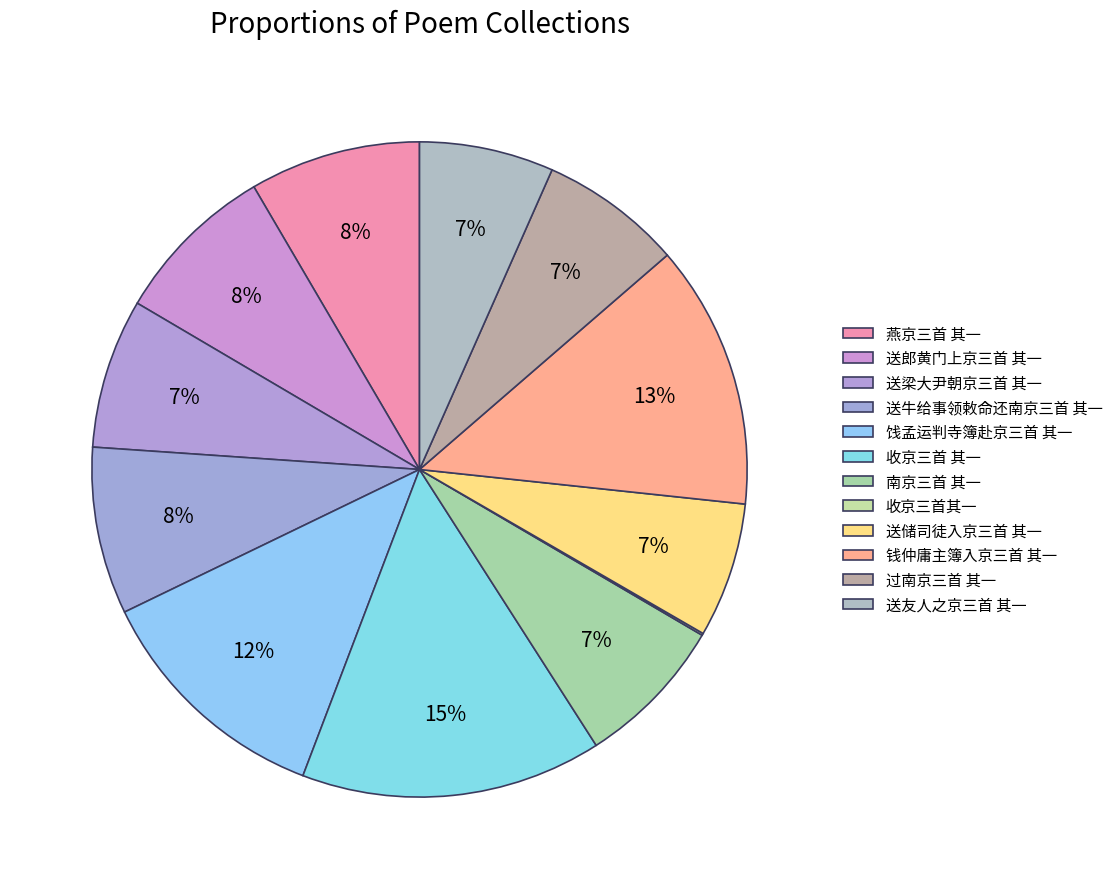

Which category has the smallest portion of the pie?

收京三首其一